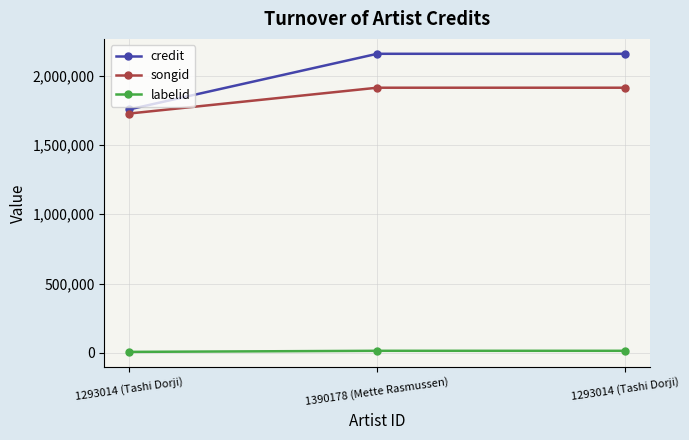

Is it true that credit equals 1756434 at 1293014 (Tashi Dorji)?

True